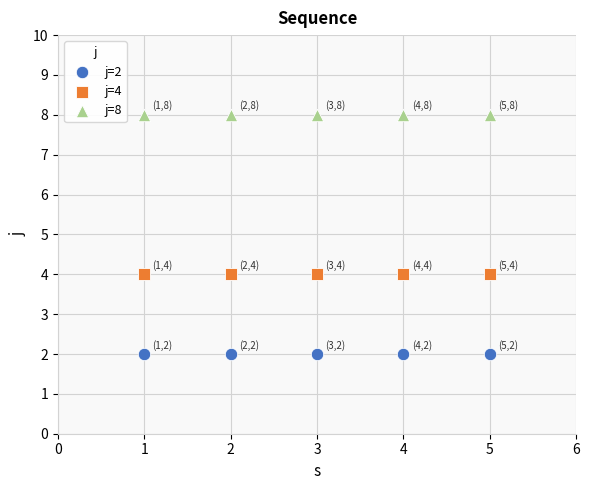

Which series reaches the maximum Y coordinate?

j=8